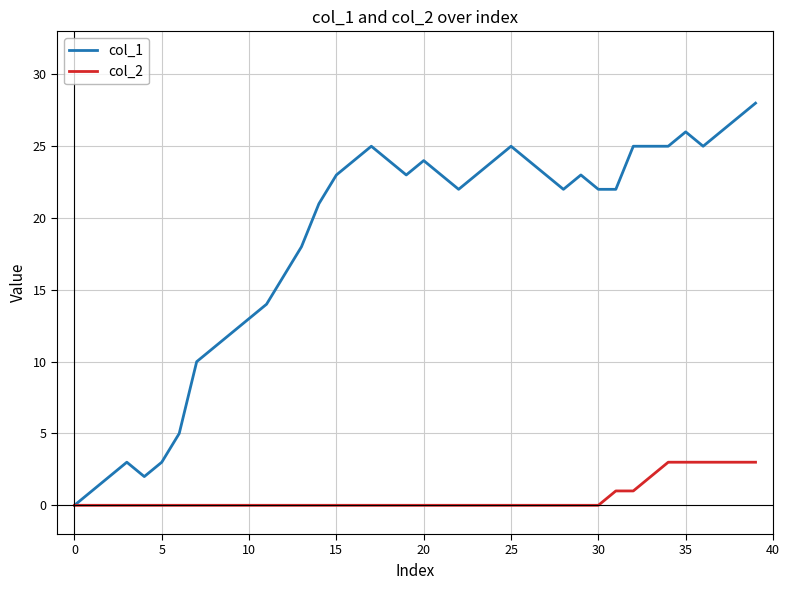

Rank the series by their average value, from highest to lowest.

col_1, col_2